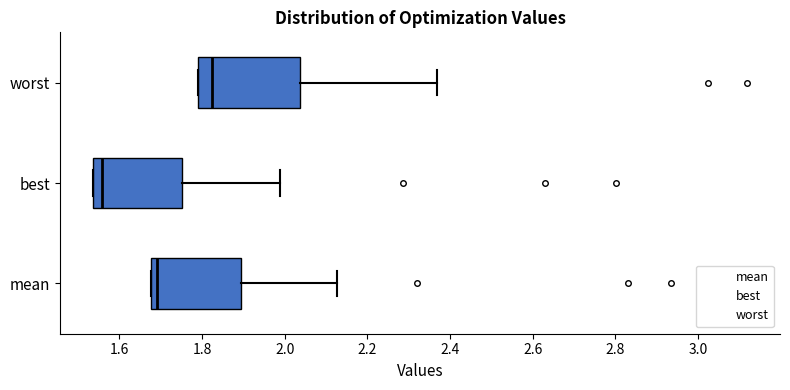

Which box has the furthest to the right median line?

worst